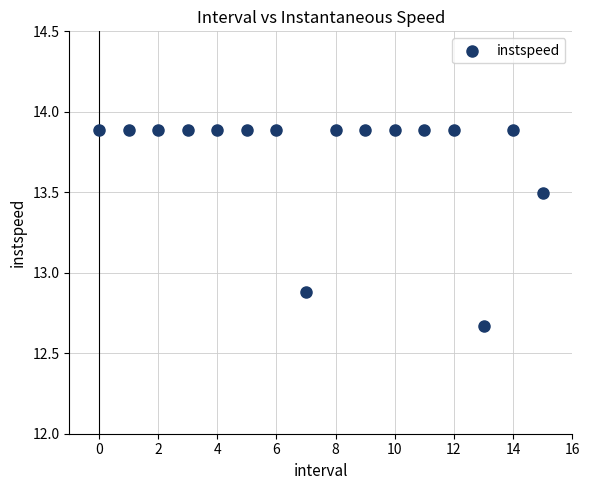

What Y value in the scatter plot is closest to 13?

12.9